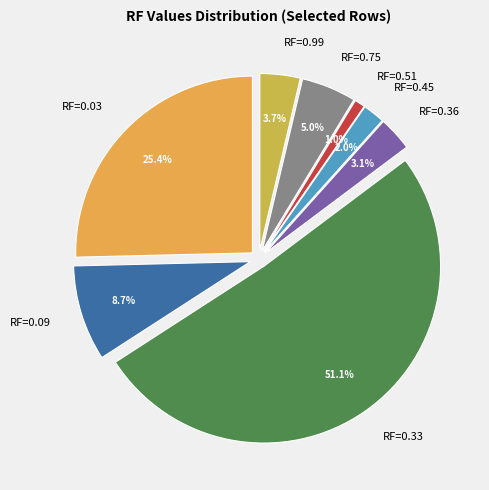

Count the number of slices in the pie.

8